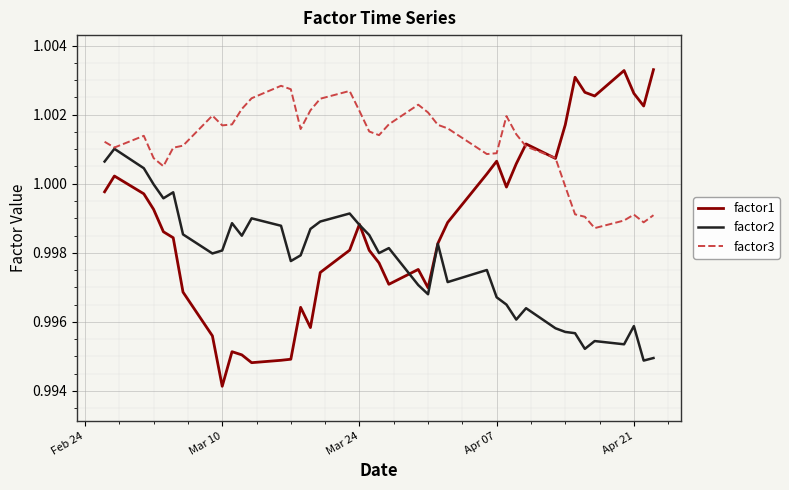

Which series has the widest spread of values?

factor1